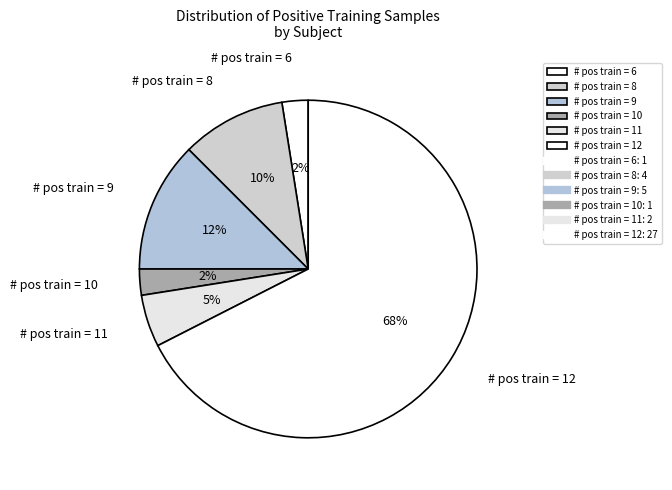

Between # pos train = 6 and # pos train = 8, which is larger?

# pos train = 8